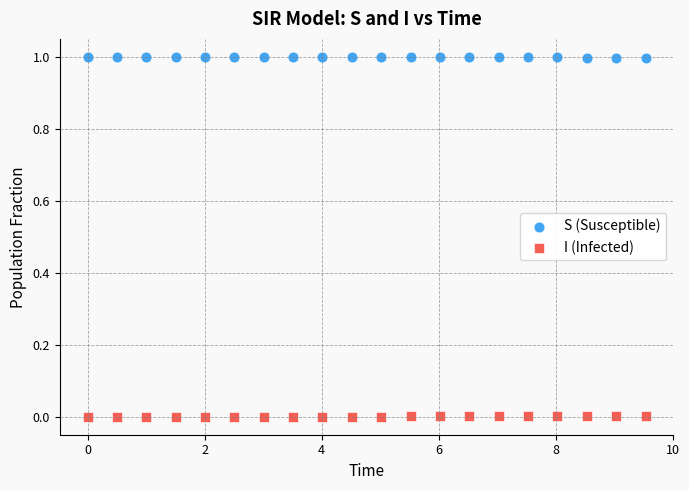

Across all data points, what is the range of X values (max minus min)?

9.5